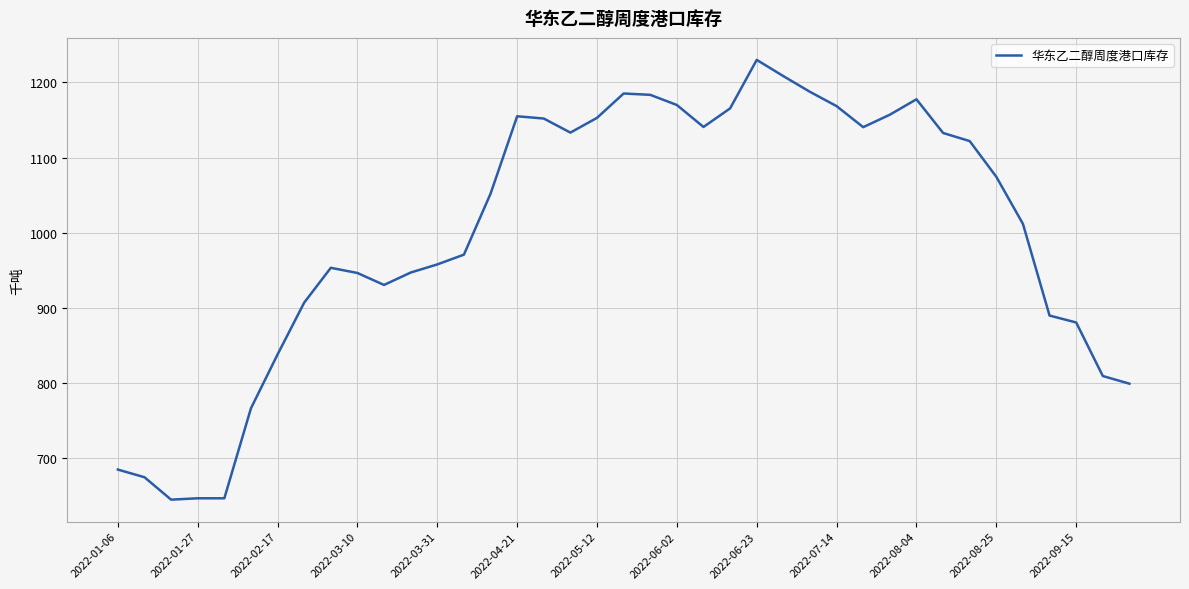

What is the difference between the maximum and minimum values?

584.8